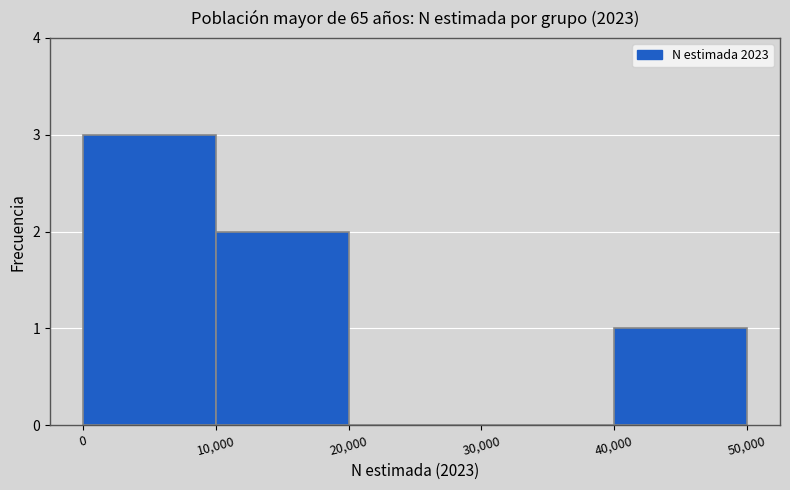

How tall is the bar that spans 10,000 to 20,000 on the x-axis? The values are not printed on the chart, so give them approximately, as read against the axis.

2